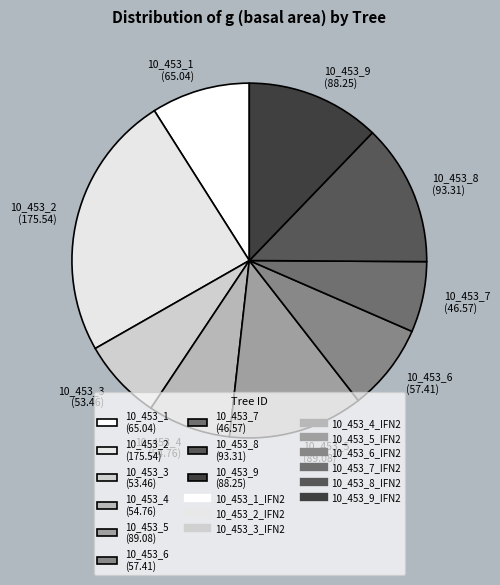

Approximately how many times larger is the value at 10_453_4 (54.76) compared to 10_453_3 (53.46)?

1.0